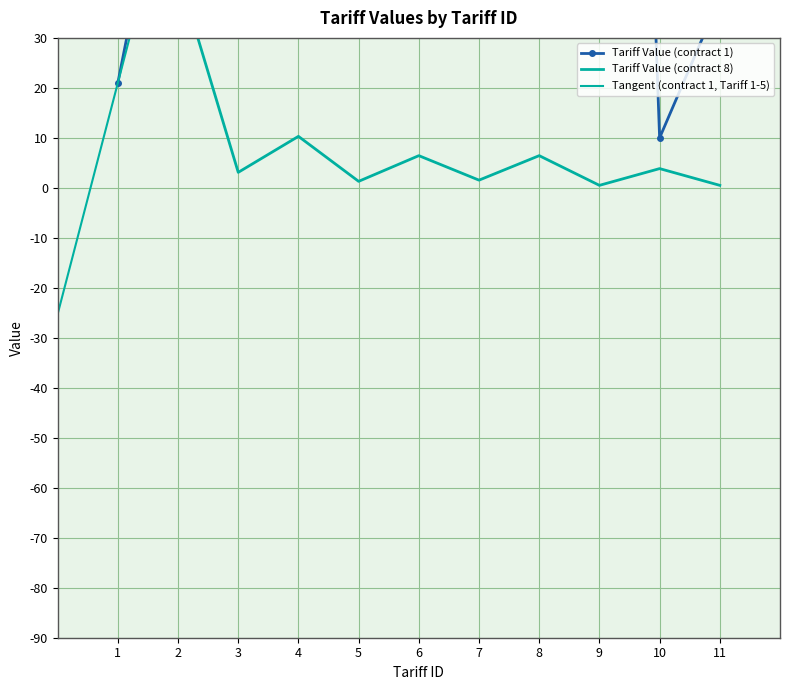

Between 10 and 2, which is larger?

2